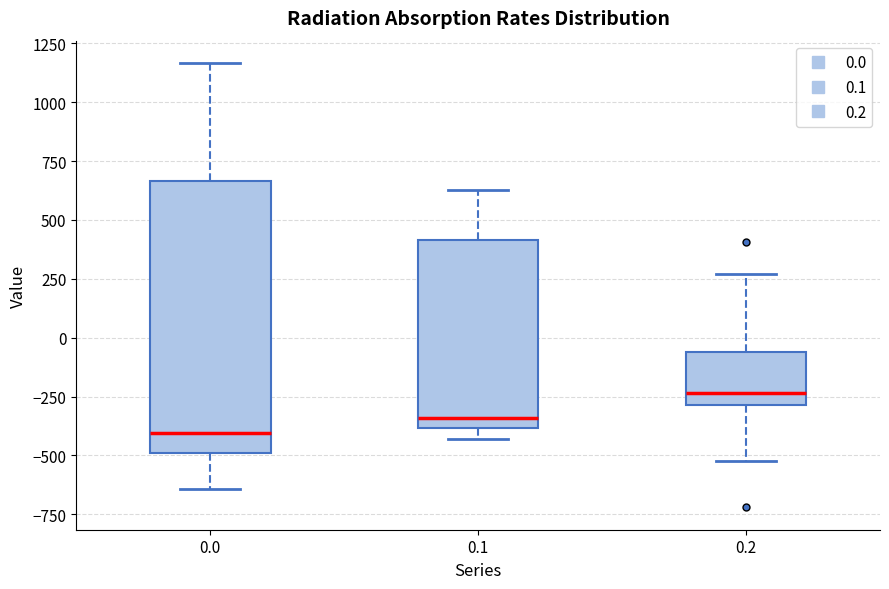

Reading left to right, read every box against the y-axis: the position of its median line, the range the box covers, and the ends of its whiskers. The values are not printed on the chart, so give them approximately, as read against the axis.

0.0: median -400, box -500 to 650, whiskers -650 to 1150
0.1: median -350, box -400 to 400, whiskers -450 to 650
0.2: median -250, box -300 to -50, whiskers -500 to 250